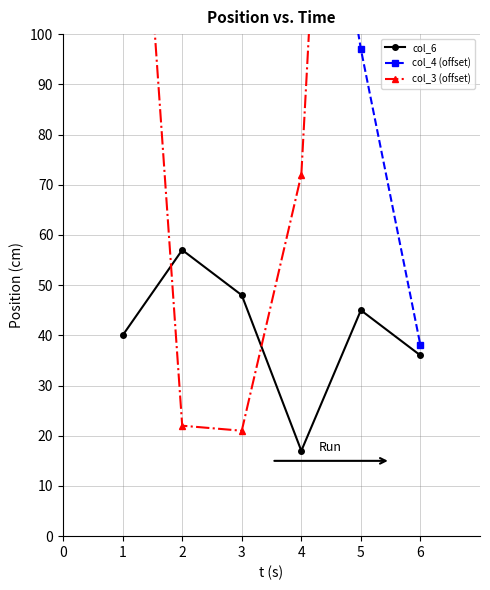

What is the minimum value for col_6?

17